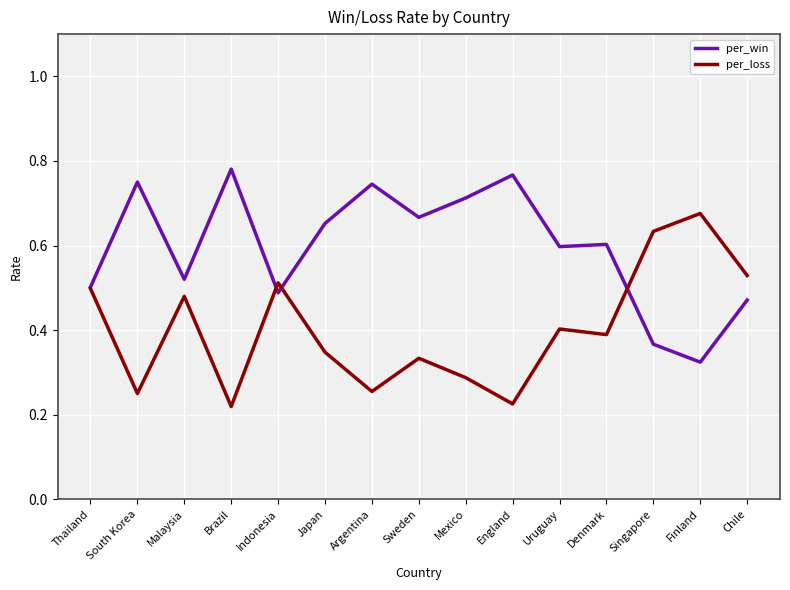

Is it true that per_loss equals 0.1 at Argentina?

False